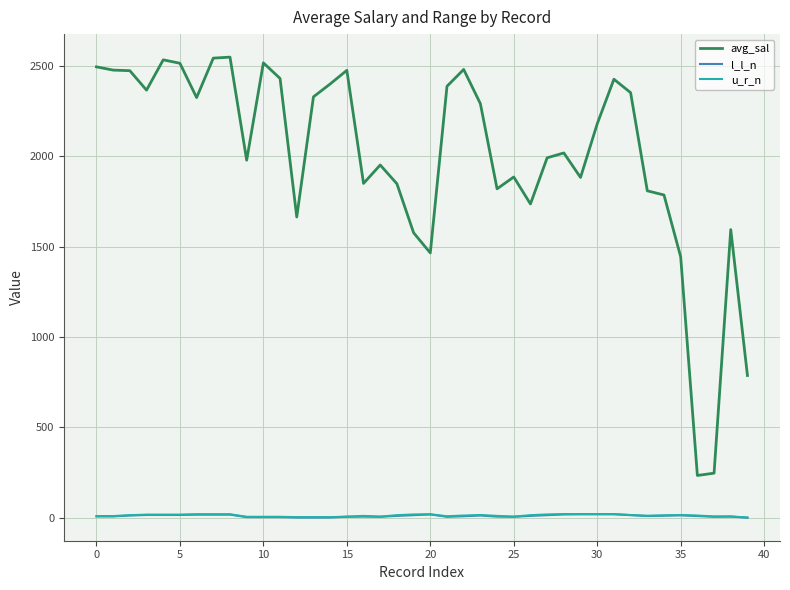

True or false: avg_sal and l_l_n cross at least once.

False